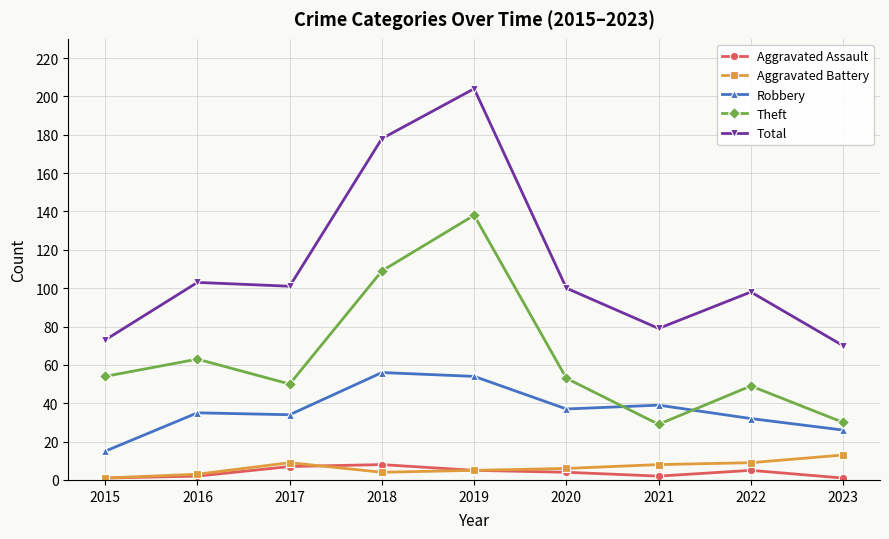

What is the approximate value of Aggravated Battery at 2023?

13